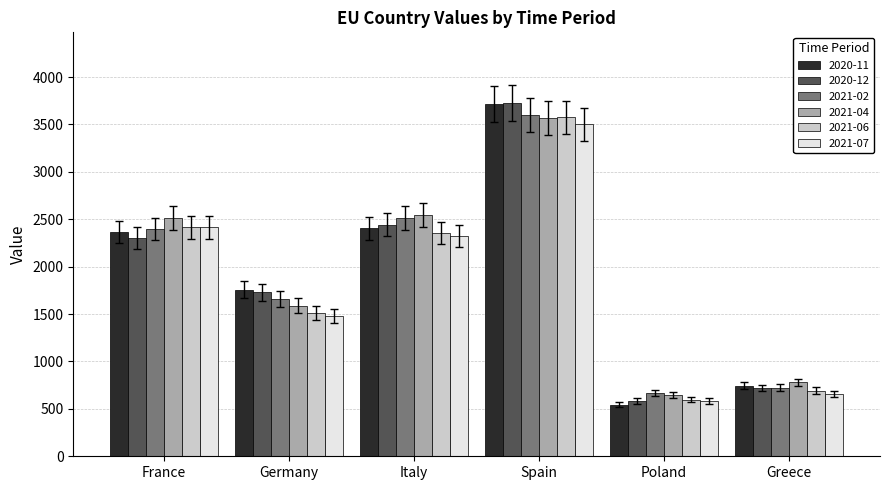

What is the maximum value for 2021-06?

3573